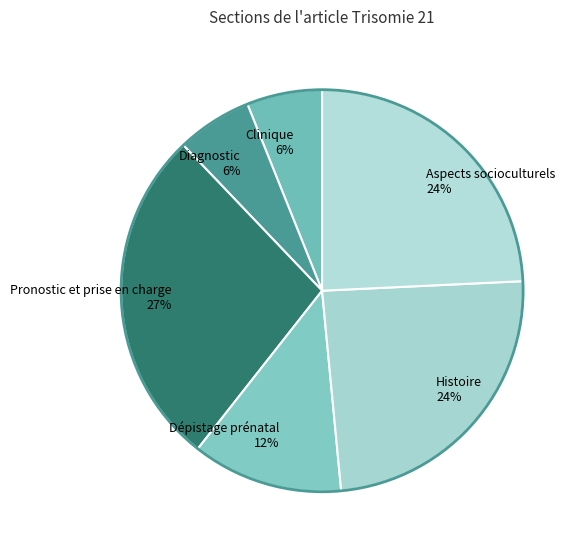

Is the sum of Pronostic et prise en charge and Diagnostic greater than half?

No